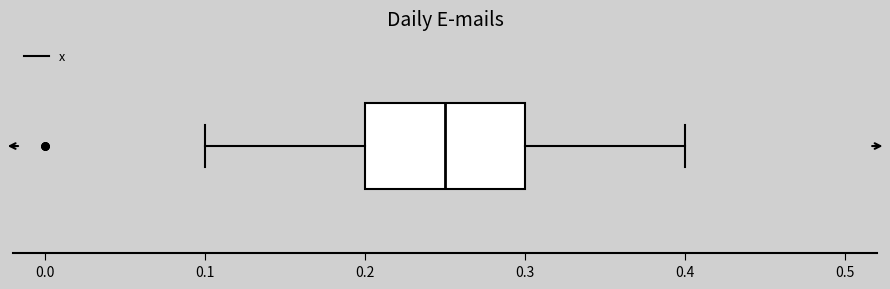

Read this box plot against the x-axis: the position of the median line, the range covered by the box, and the ends of both whiskers. The values are not printed on the chart, so give them approximately, as read against the axis.

median 0.25, box 0.20 to 0.30, whiskers 0.10 to 0.40